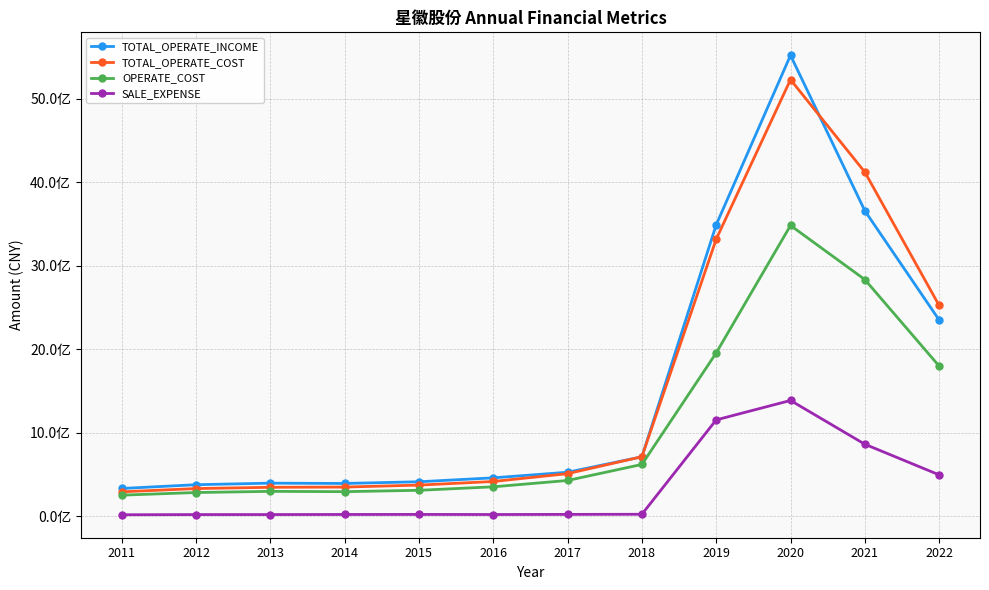

The TOTAL_OPERATE_COST series shows 4123387613.4 at 2021. True or false?

True